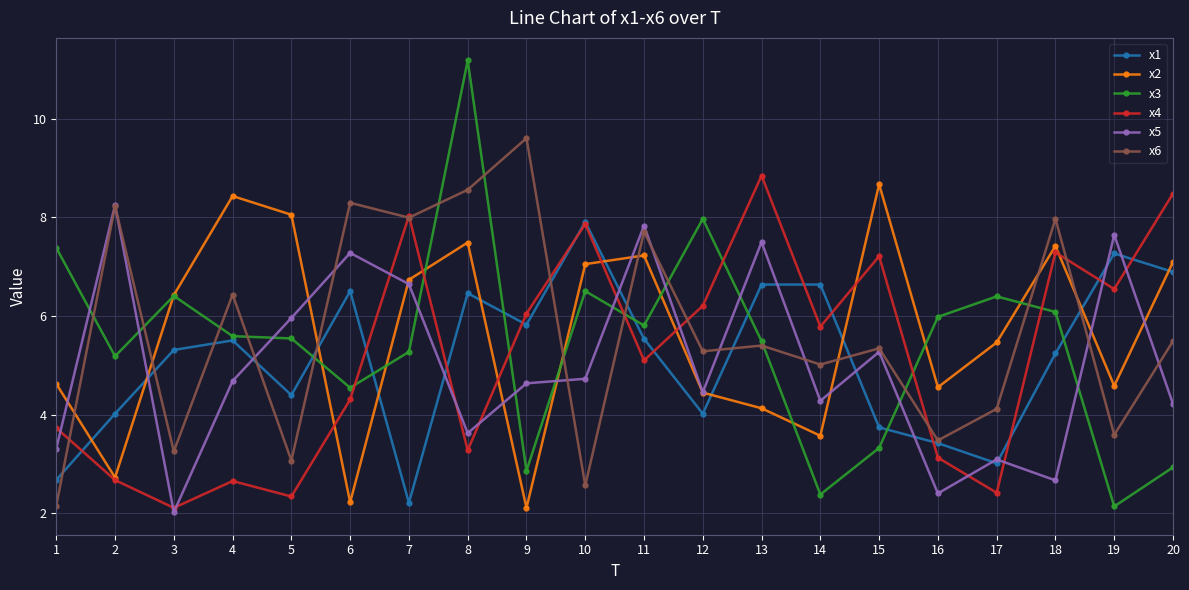

What are all the series names shown in the legend?

x1, x2, x3, x4, x5, x6